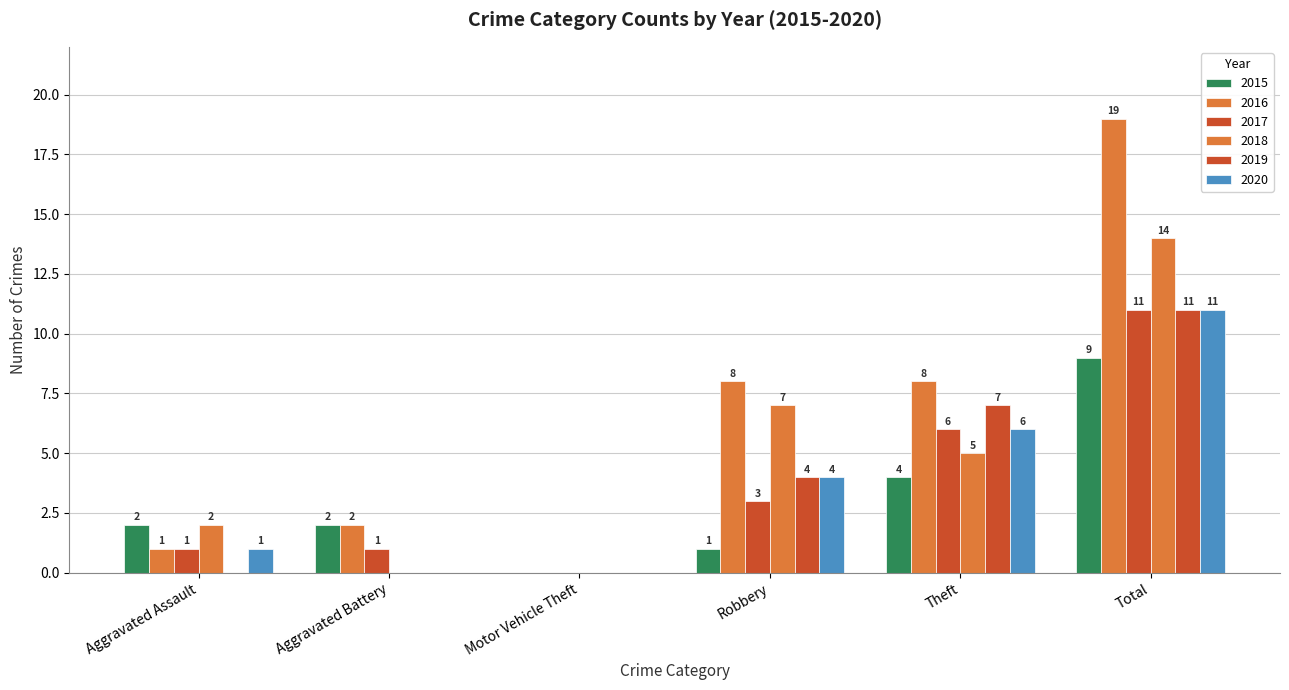

How many groups of bars are there?

6